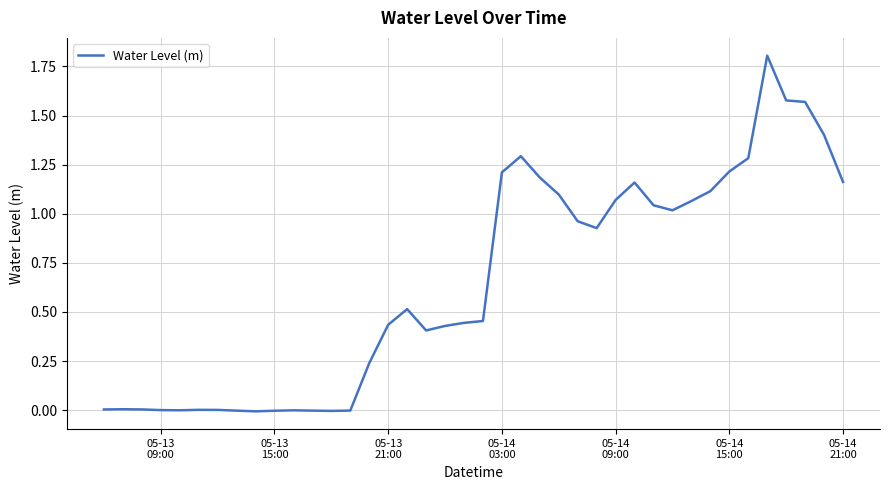

What is the maximum value shown in the chart?

1.8